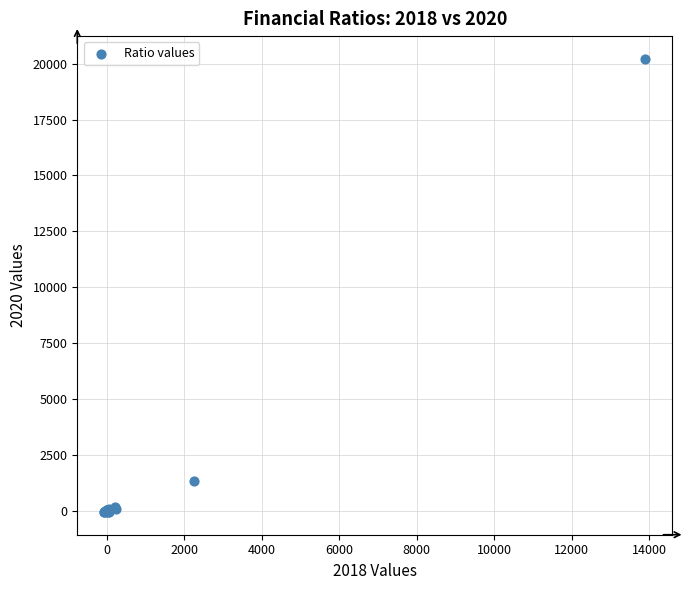

What Y value in the scatter plot is closest to 10081?

1338.0